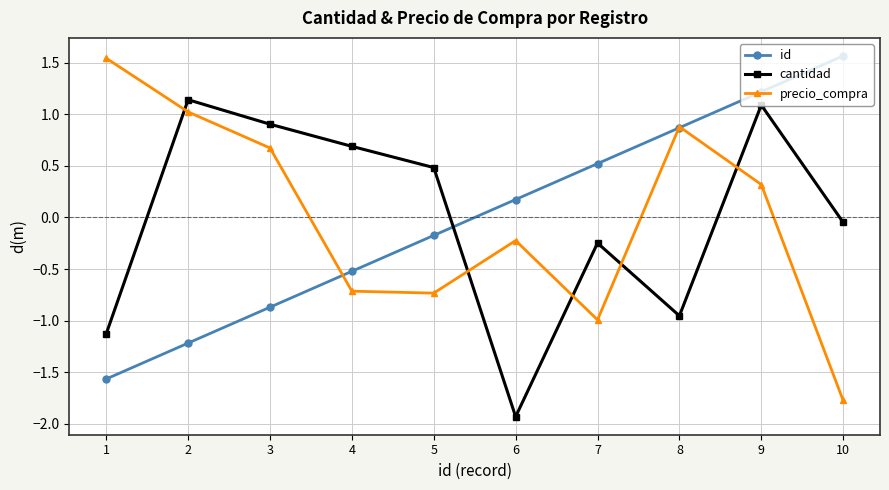

What is the spread (max minus min) of values at 1?

3.1